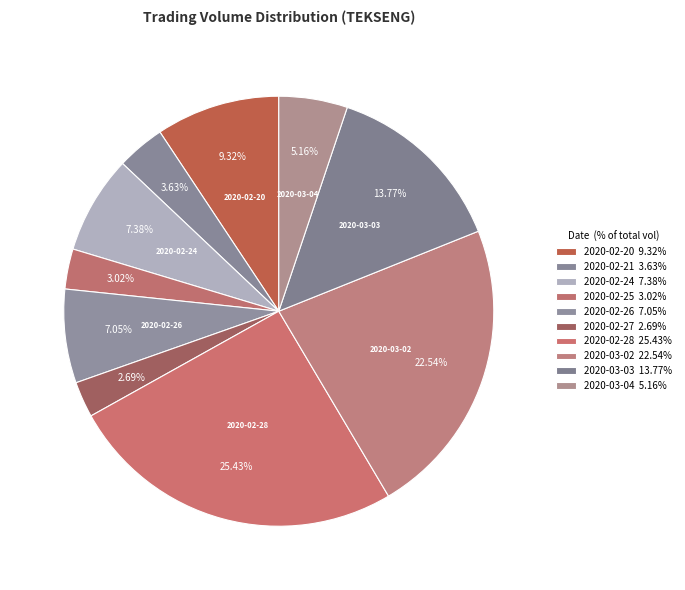

How many slices are in this pie chart?

10